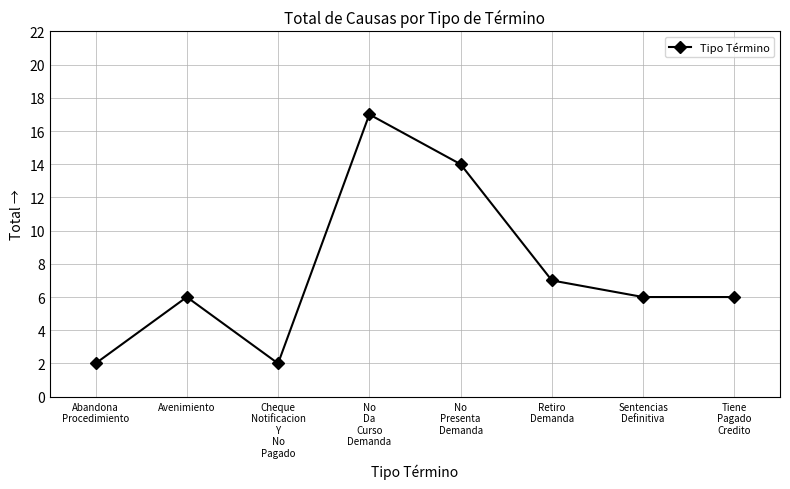

Reading left to right, extract all data points from this chart.

Abandona
Procedimiento=2	Avenimiento=6	Cheque
Notificacion
Y
No
Pagado=2	No
Da
Curso
Demanda=17	No
Presenta
Demanda=14	Retiro
Demanda=7	Sentencias
Definitiva=6	Tiene
Pagado
Credito=6